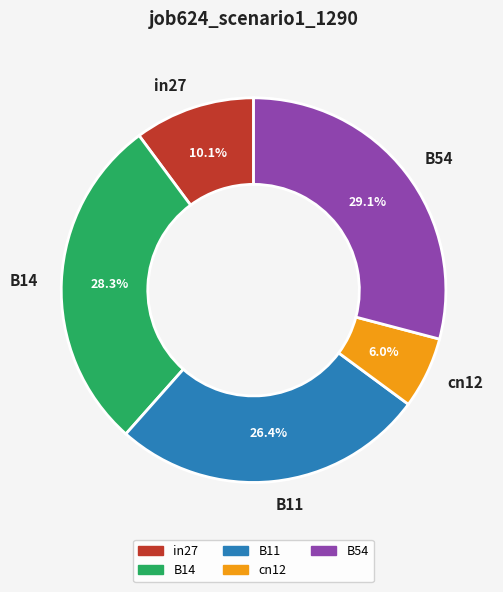

What percentage is the B14 slice, to the nearest percent?

28%